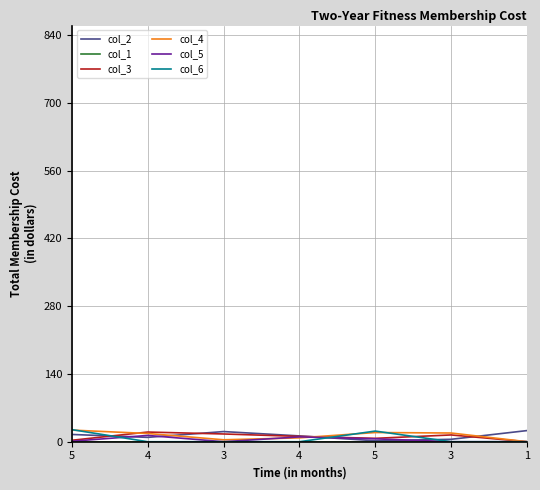

Between 3 and 3, which series saw the biggest shift?

col_2